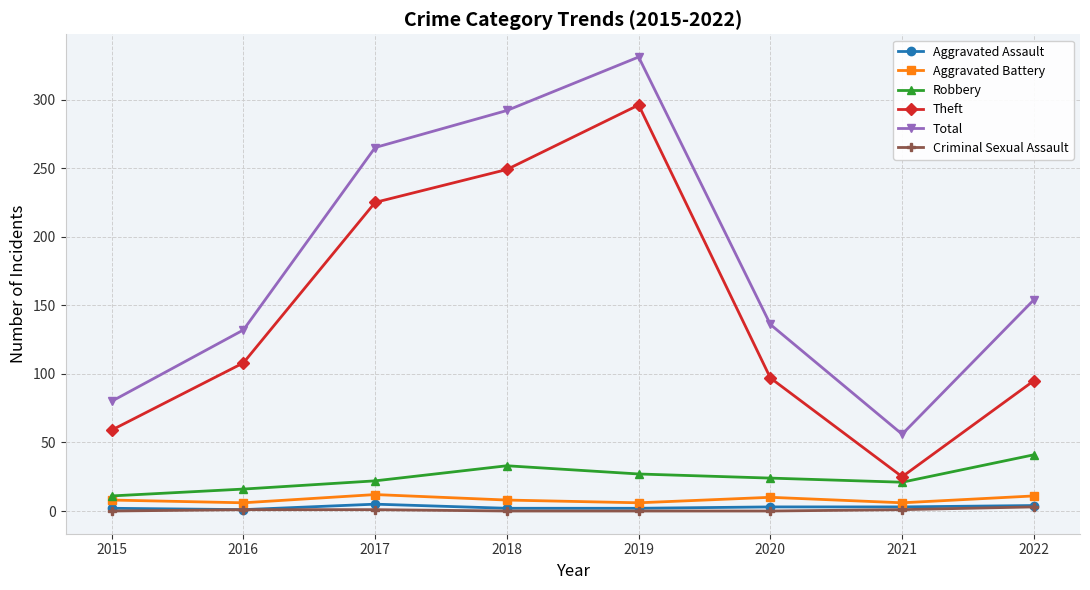

What is the maximum value for Aggravated Assault?

5